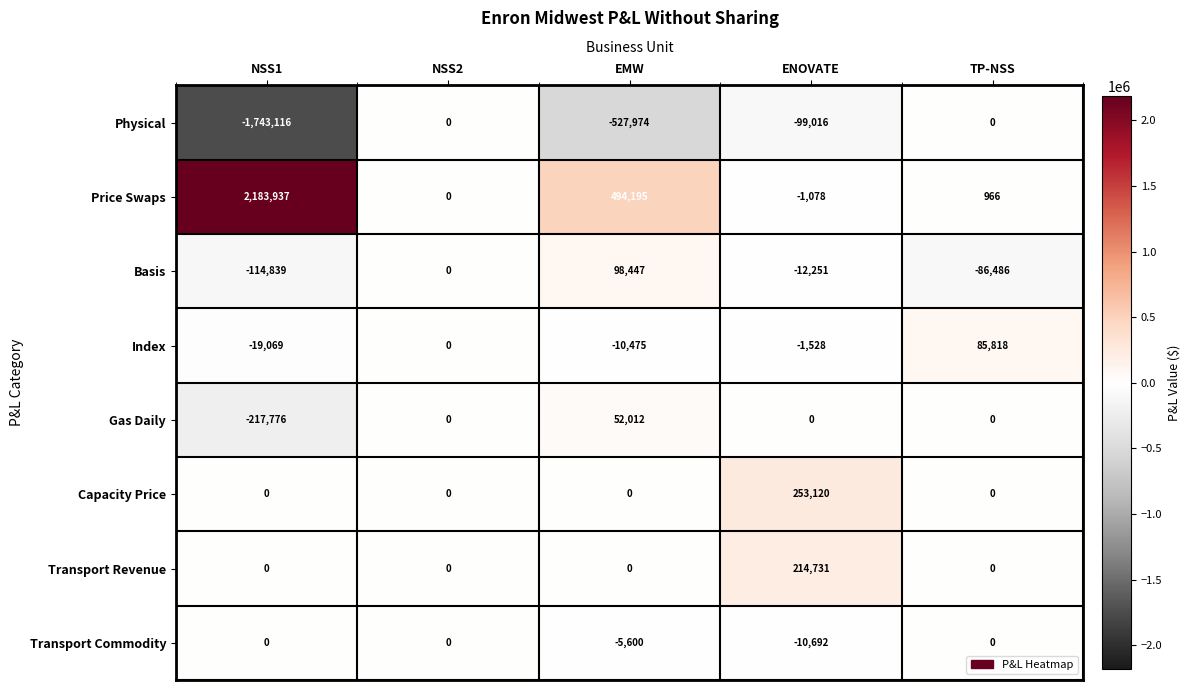

What is the sum of the Physical values at EMW and NSS2?

-527974